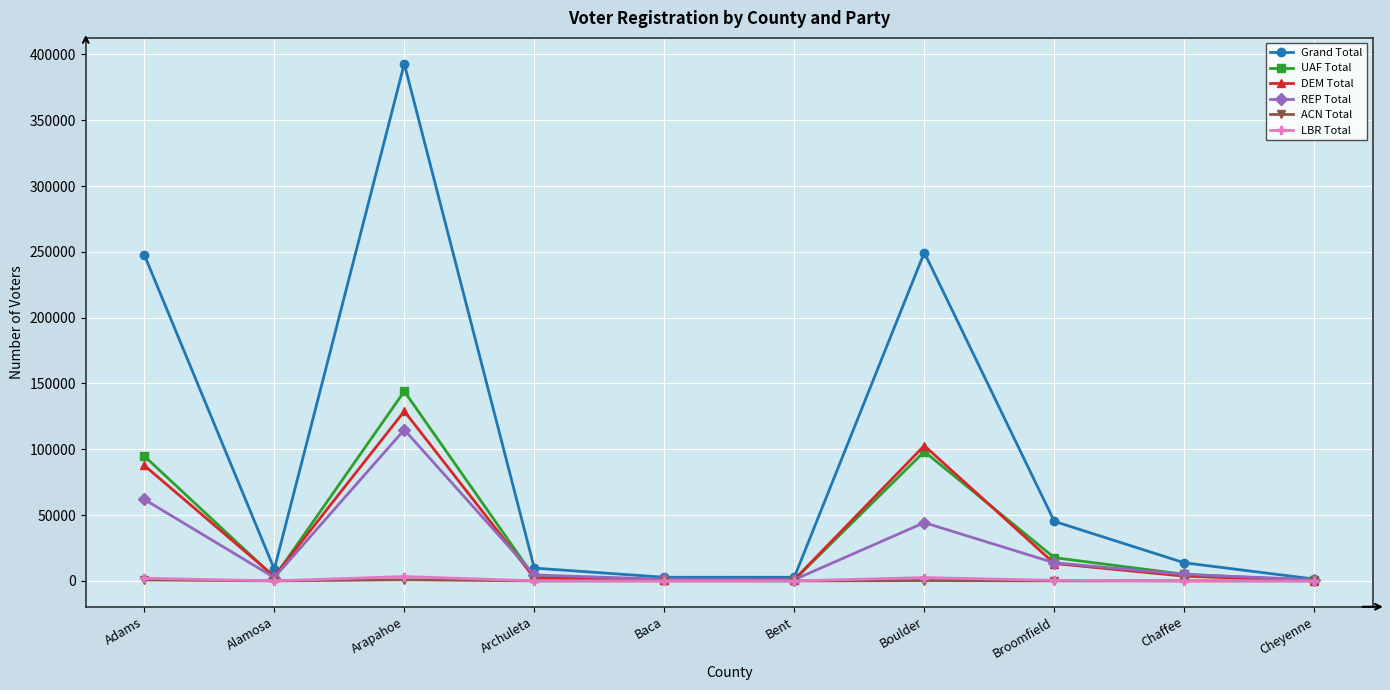

True or false: LBR Total has more than 1 points higher than both neighbors.

True